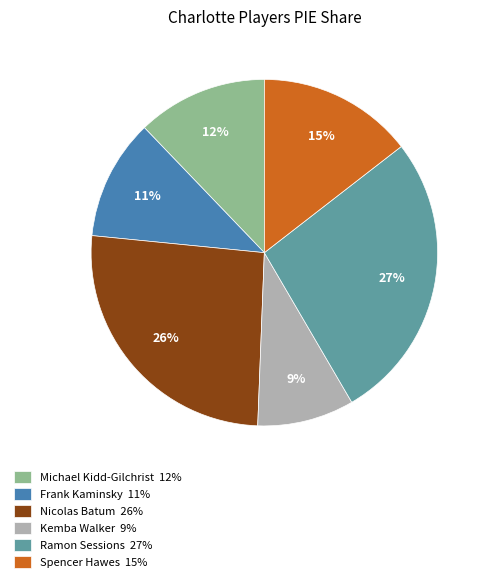

What is the largest slice in the pie chart?

Ramon Sessions 27%